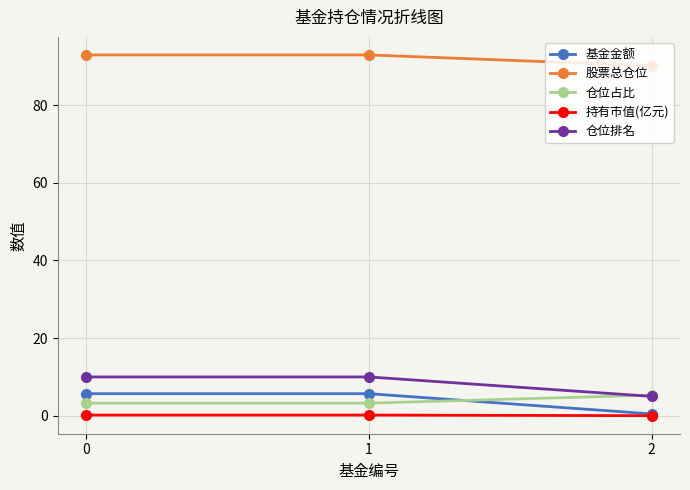

What is the lowest value of the 股票总仓位 series?

90.1